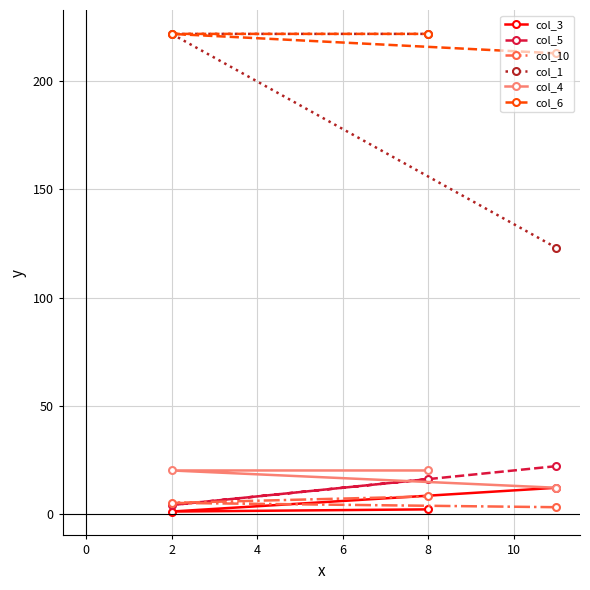

What is the maximum value shown in the chart?

222